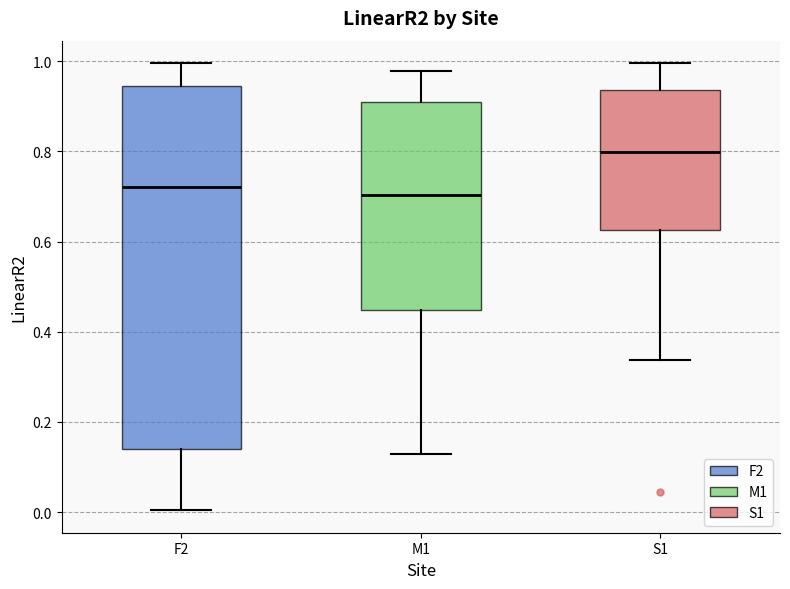

Comparing the boxes themselves (not the whiskers), which one is the tallest?

F2